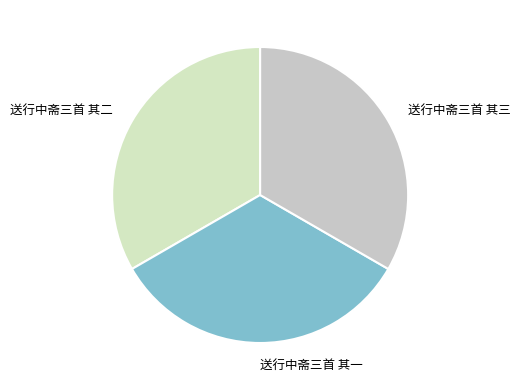

Do 送行中斋三首 其二 and 送行中斋三首 其三 together represent more than half of the pie?

Yes